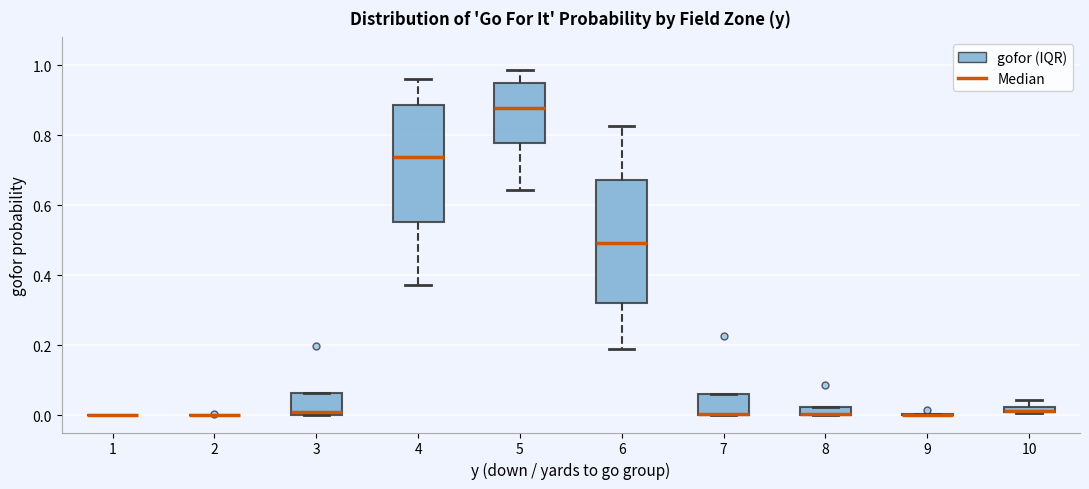

Where does the median line of the box at x = 6 sit on the y-axis? The values are not printed on the chart, so give them approximately, as read against the axis.

0.50